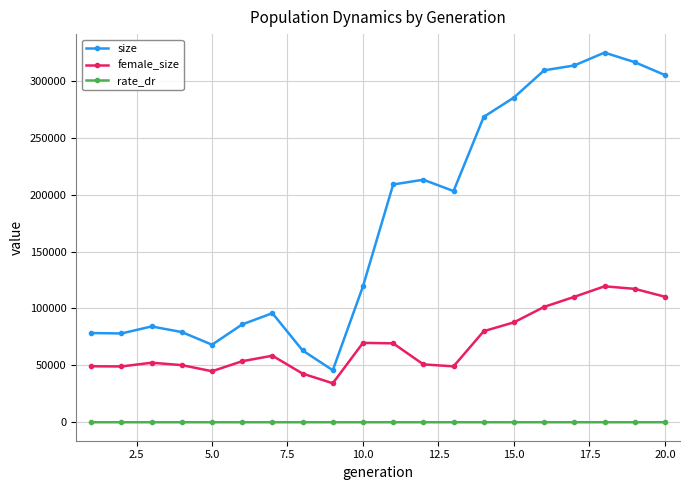

True or false: size and rate_dr cross at least once.

False